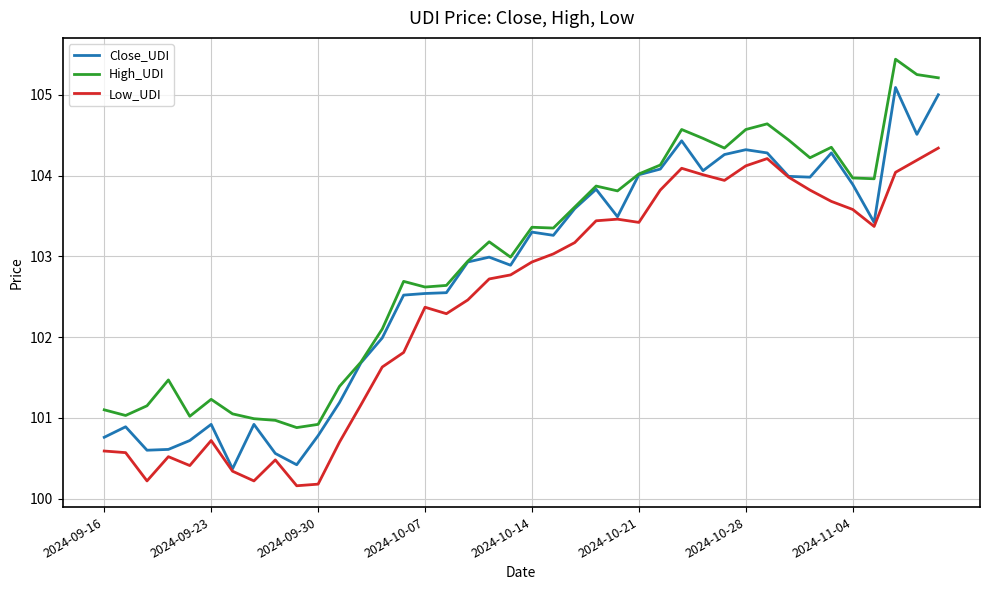

Which series has the largest total across all categories?

High_UDI